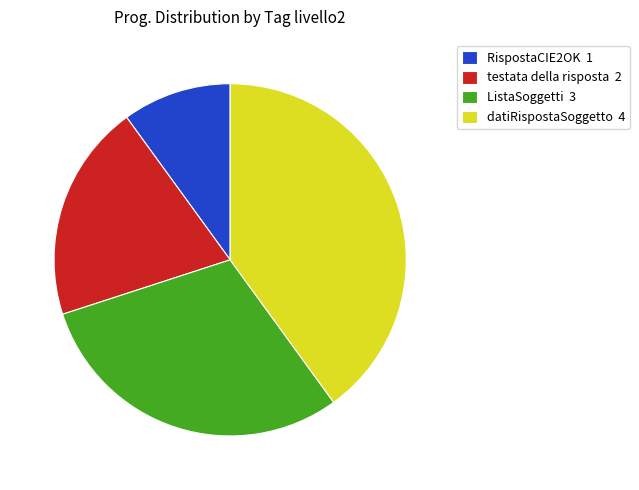

Combined, do RispostaCIE2OK 1 and testata della risposta 2 account for over 50%?

No